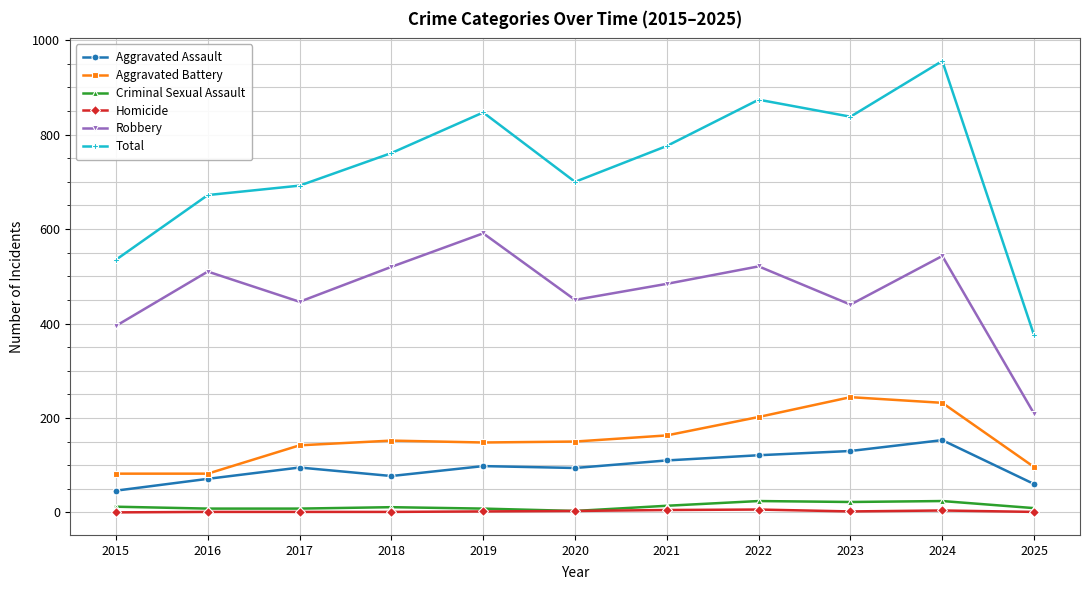

At which category does the chart reach its peak across all series?

2024